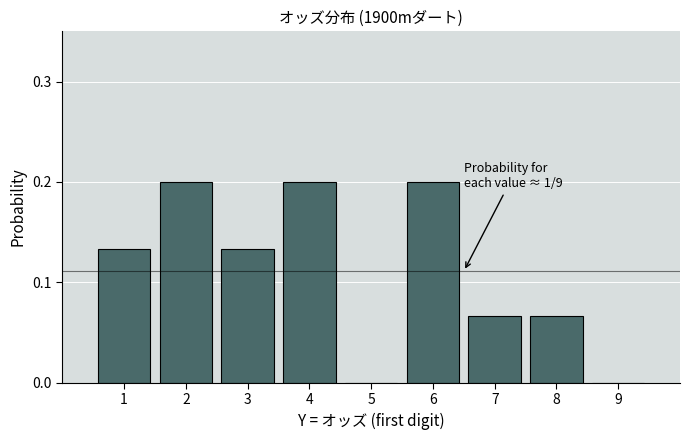

What is the sum of all values?

1.0